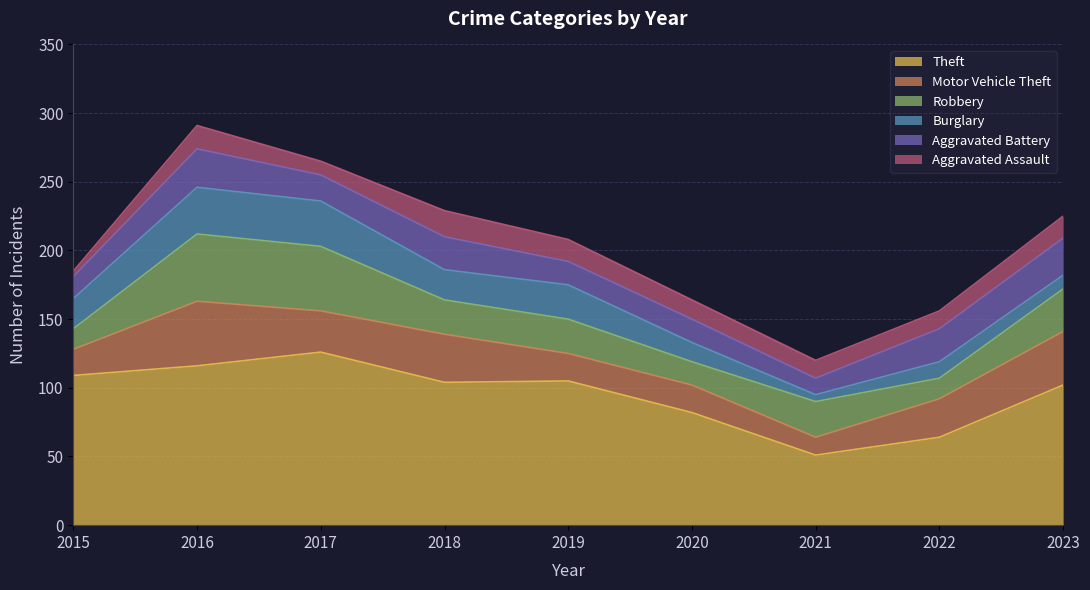

Which series has the widest spread of values?

Theft